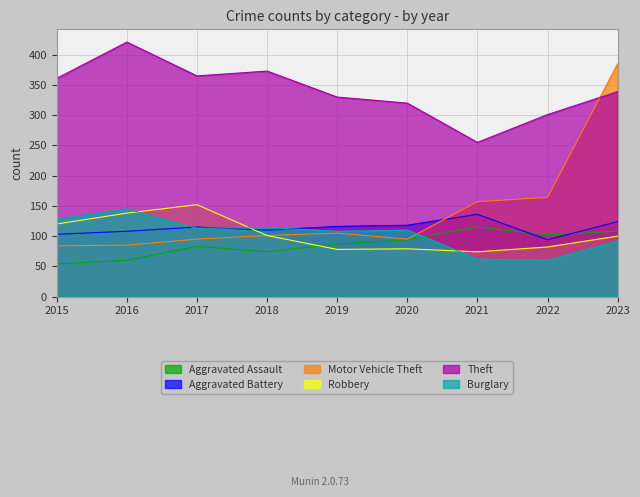

Which series has the widest spread of values?

Motor Vehicle Theft